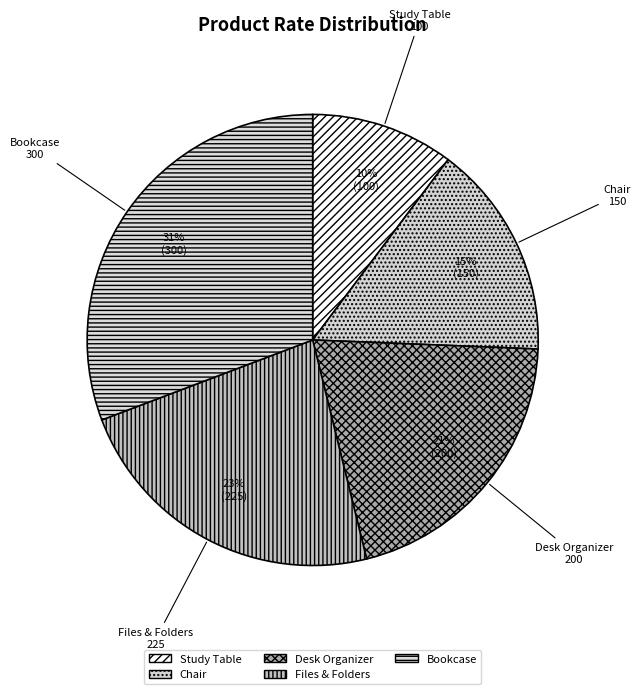

Between Study Table and Files & Folders, which is larger?

Files & Folders